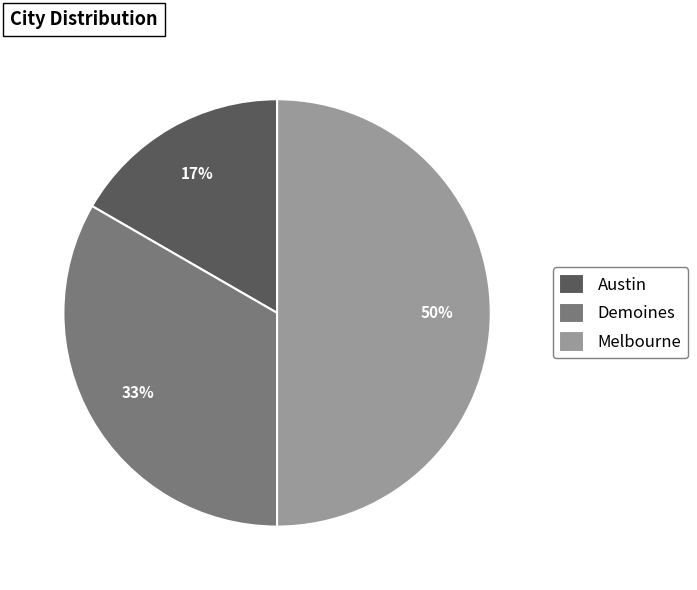

To the nearest percent, what is the difference between the Demoines and Melbourne slice percentages?

17%